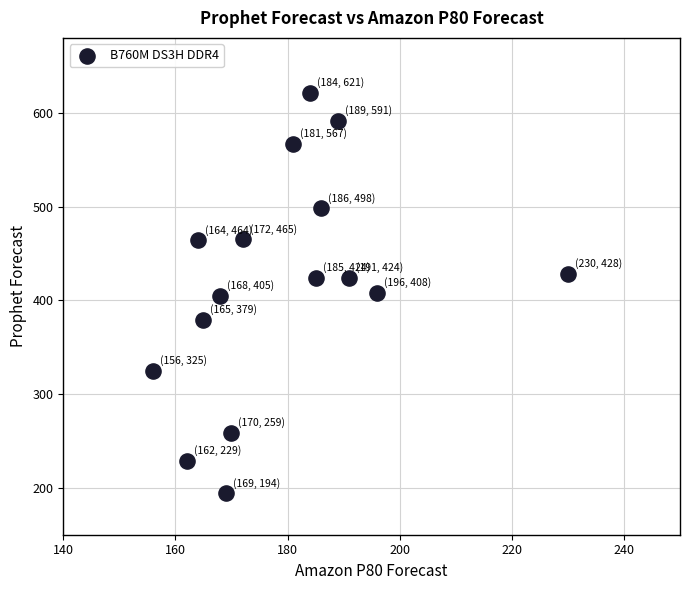

What is the range of X values (max minus min)?

74